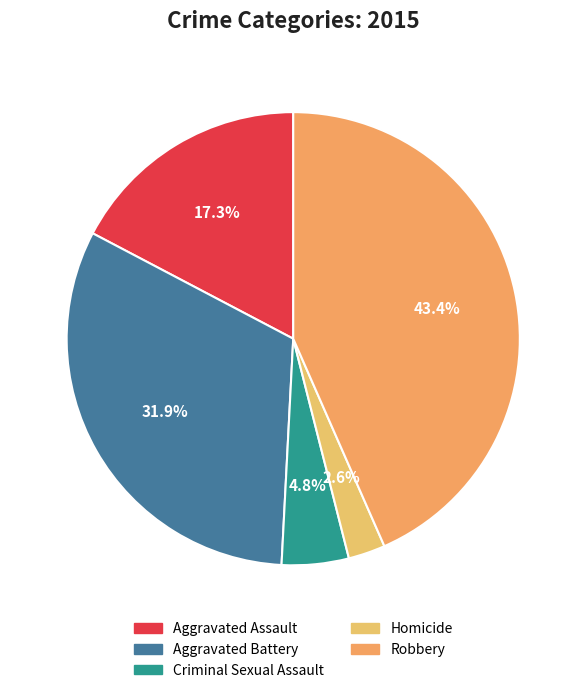

To the nearest percent, what is the difference between the Aggravated Battery and Aggravated Assault slice percentages?

15%